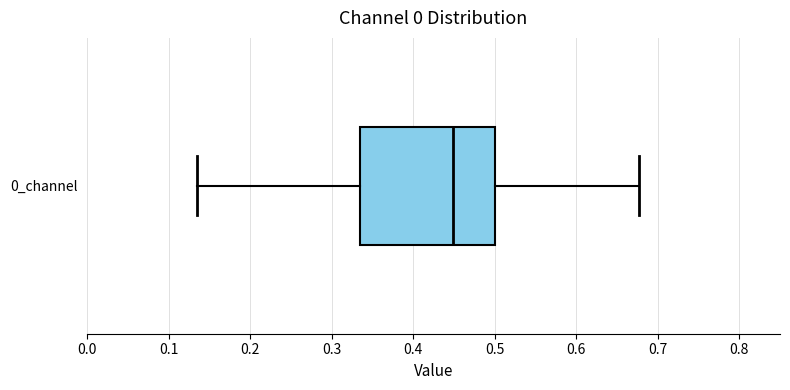

Read this box plot against the x-axis: the position of the median line, the range covered by the box, and the ends of both whiskers. The values are not printed on the chart, so give them approximately, as read against the axis.

median 0.45, box 0.33 to 0.50, whiskers 0.13 to 0.68